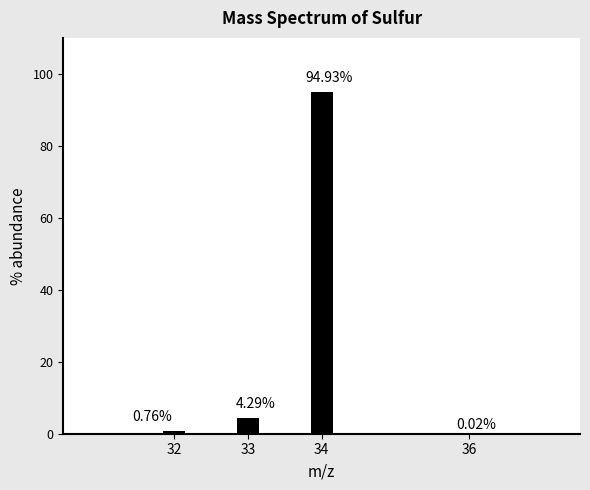

What is the change in value from 32 to 34?

+94.2